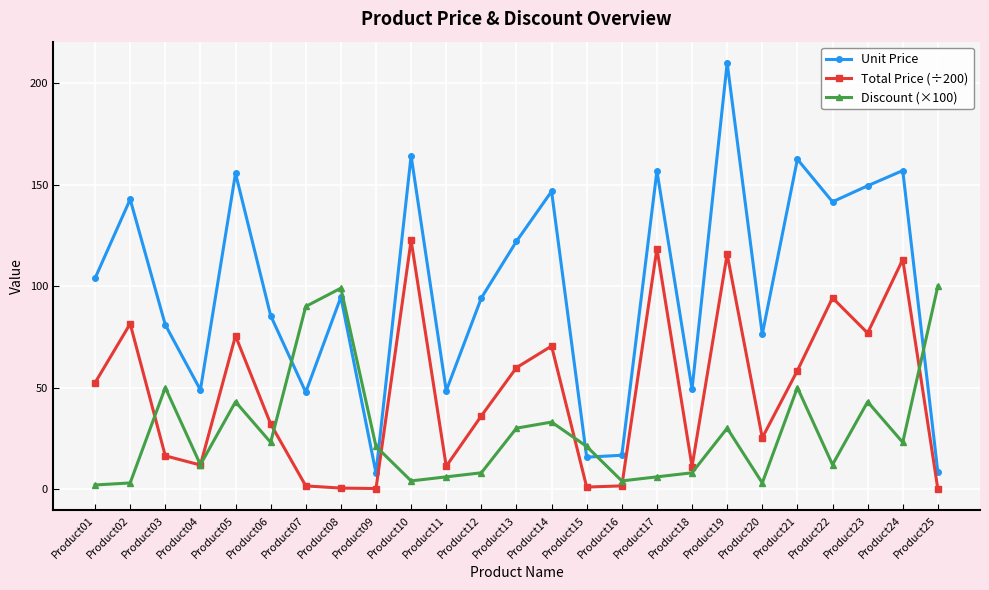

True or false: Discount (×100) and Unit Price intersect in this chart.

True